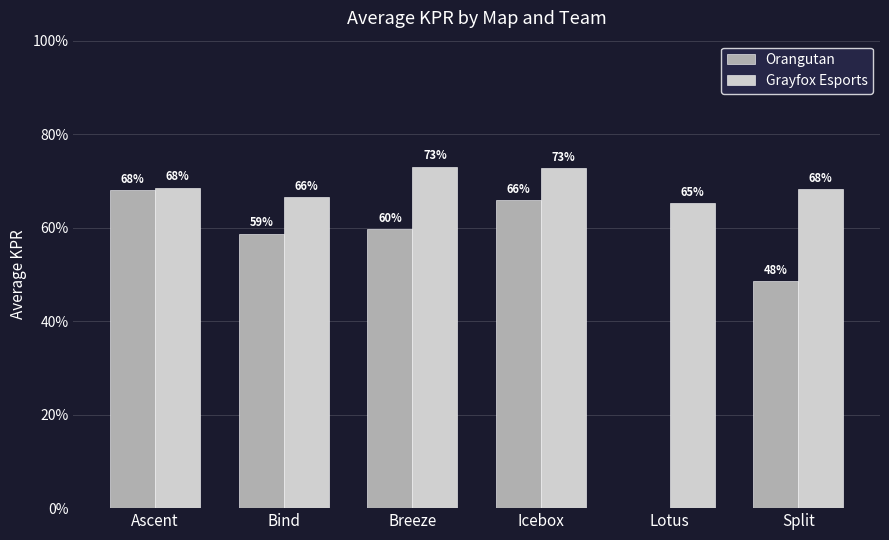

True or false: Orangutan has a value of 1.0 at Breeze.

False